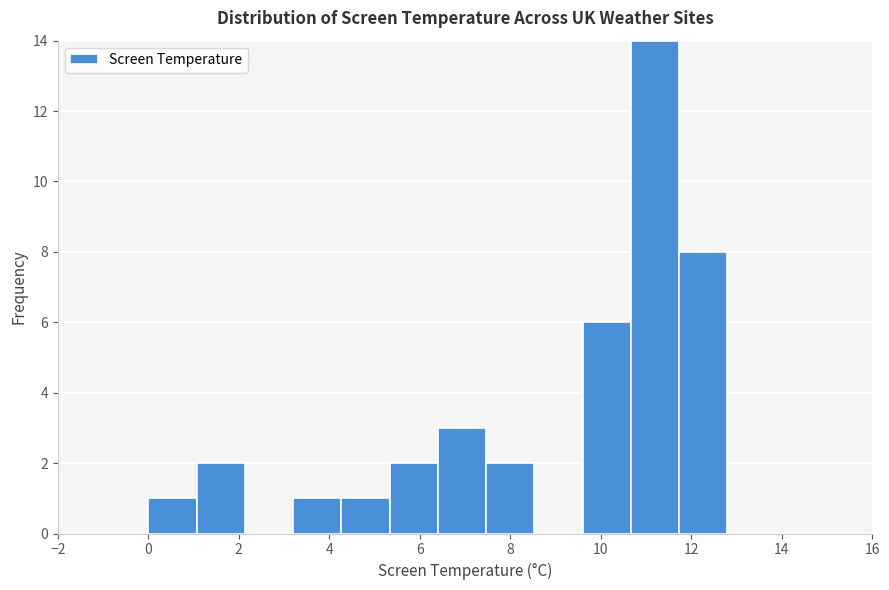

Which range on the x-axis has the tallest bar?

10.6 to 11.8